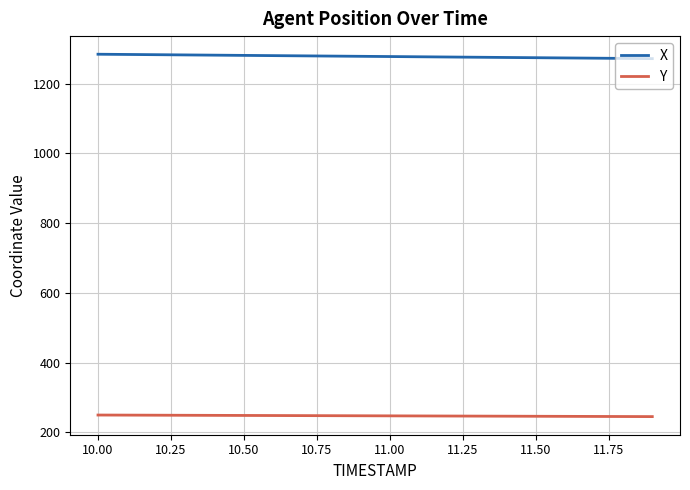

True or false: X and Y cross at least once.

False